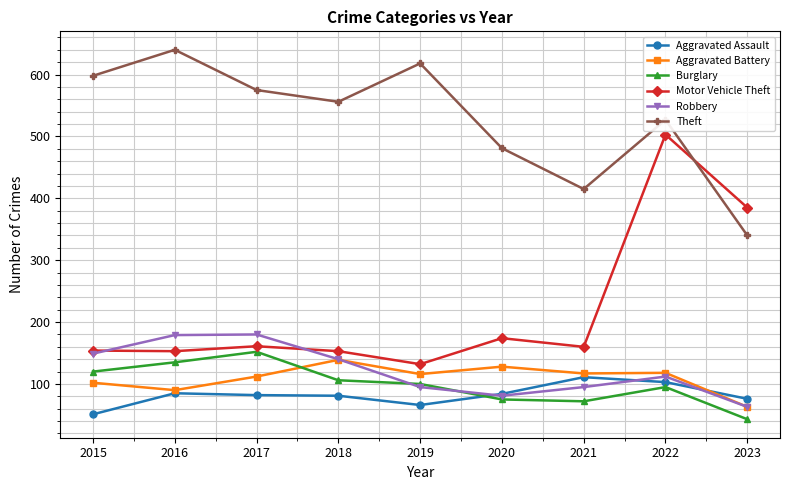

Is it true that Theft equals 314 at 2015?

False